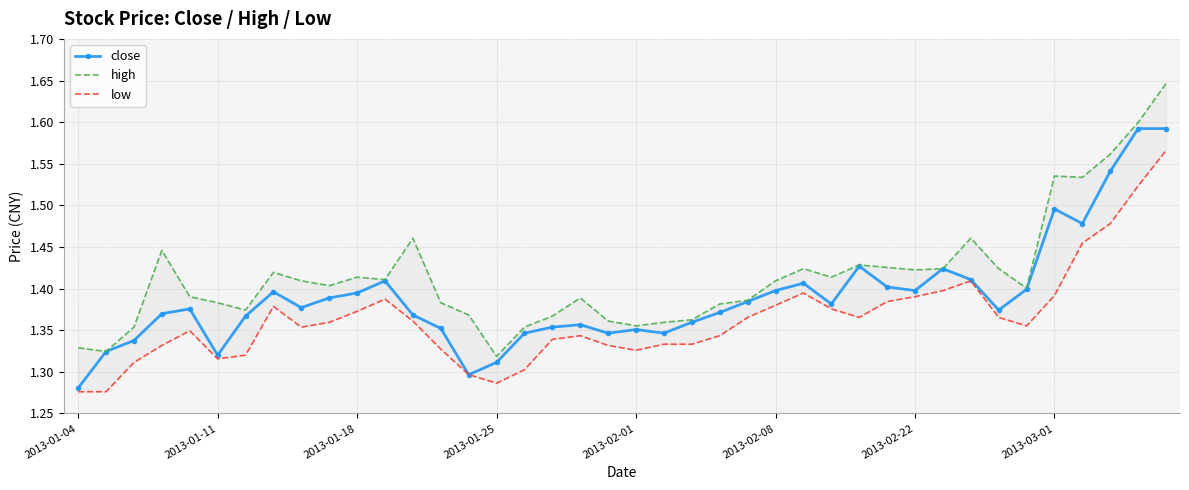

What is the average value of the close series?

1.4